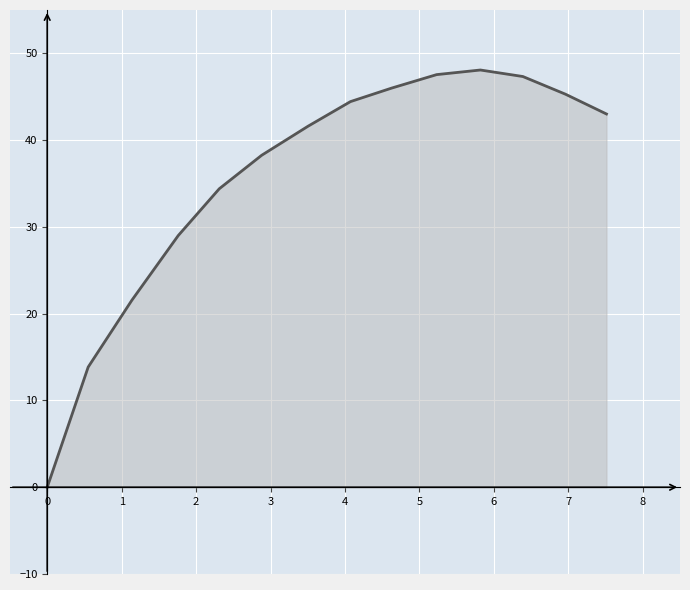

What is the maximum value shown in the chart?

48.1